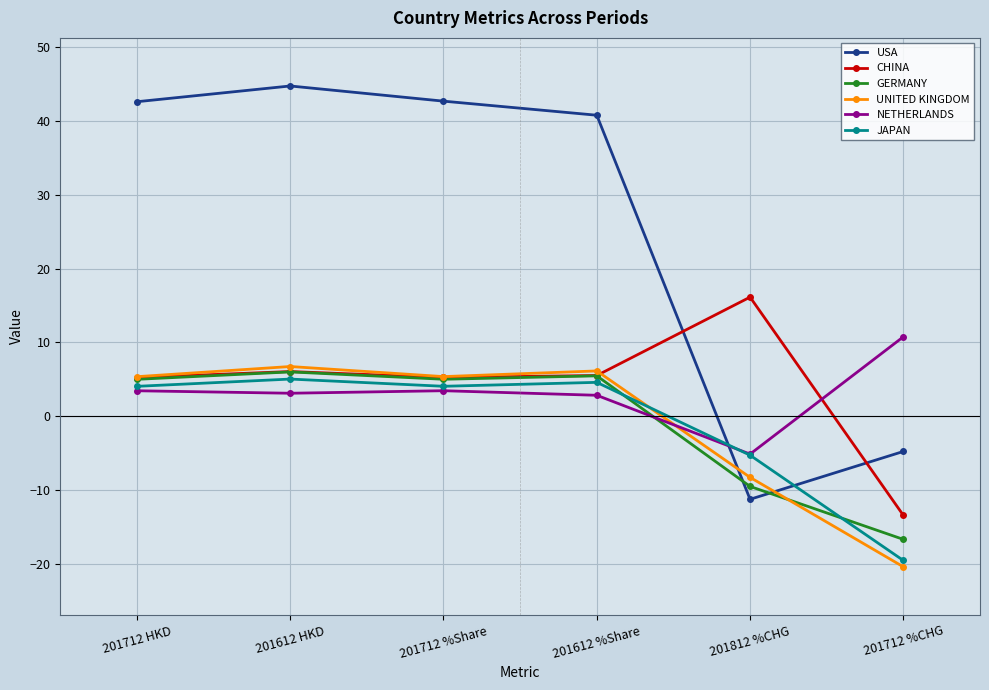

At which category does the chart reach its peak across all series?

201612 HKD